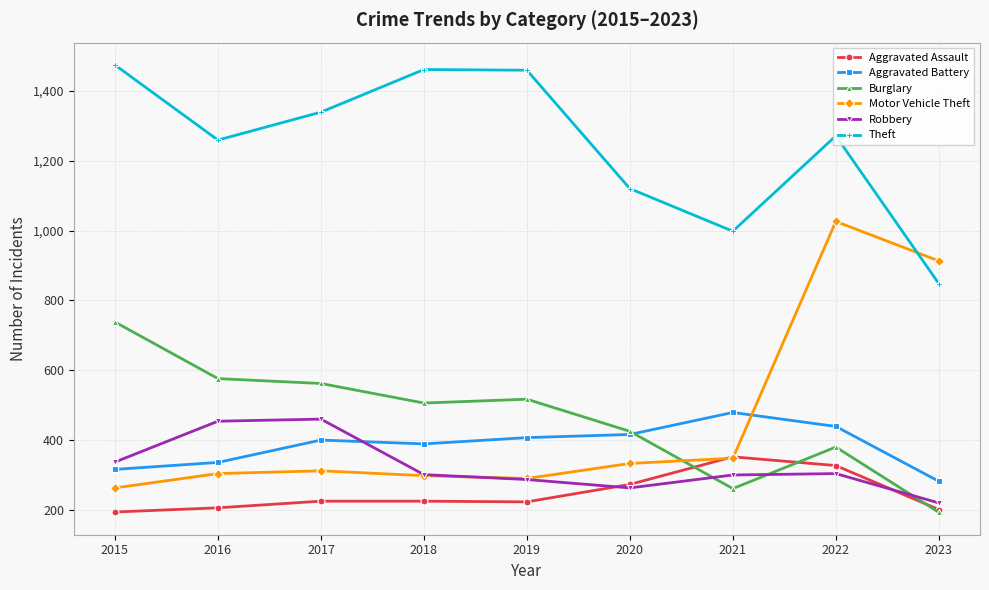

Is it true that Aggravated Assault equals 194 at 2015?

True